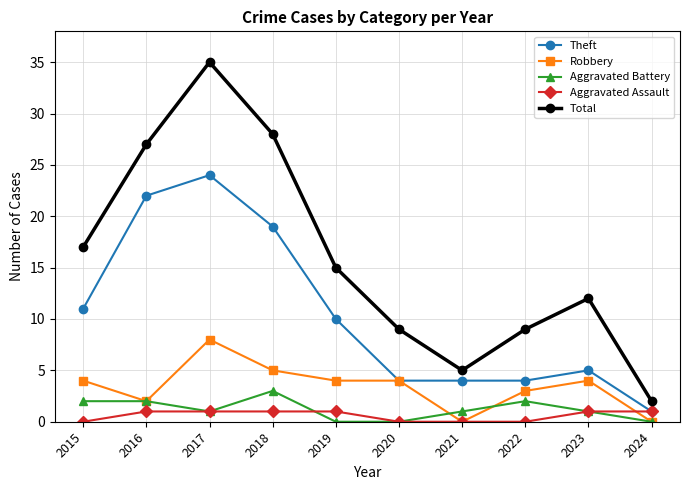

Reading right to left, what are all the values shown in this chart?

Theft: 1	5	4	4	4	10	19	24	22	11
Robbery: 0	4	3	0	4	4	5	8	2	4
Aggravated Battery: 0	1	2	1	0	0	3	1	2	2
Aggravated Assault: 1	1	0	0	0	1	1	1	1	0
Total: 2	12	9	5	9	15	28	35	27	17